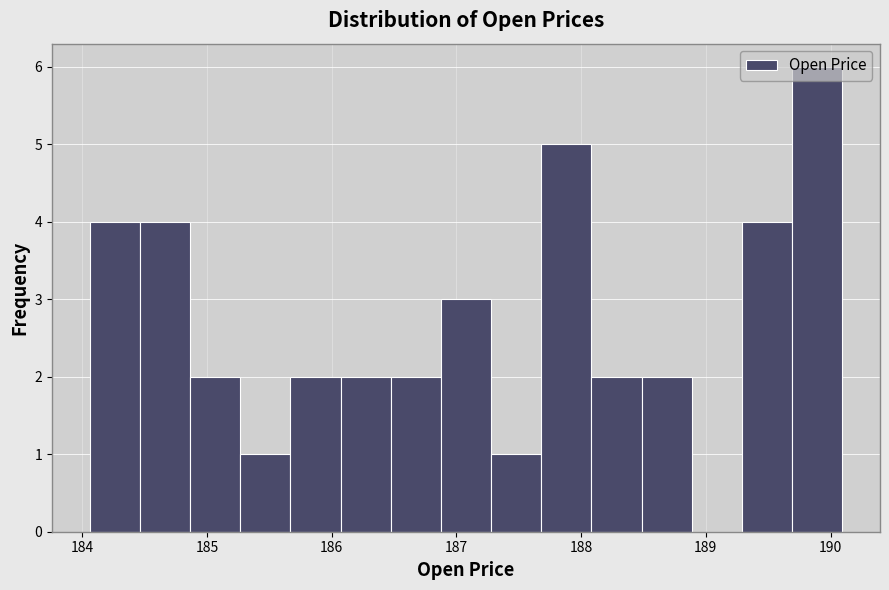

Reading left to right, list every bar in this chart as the range it spans on the x-axis followed by its height. Neither the bar edges nor the heights are printed on the chart, so give them approximately, as read against the axes.

184.1 to 184.5: 4
184.5 to 184.9: 4
184.9 to 185.3: 2
185.3 to 185.7: 1
185.7 to 186.1: 2
186.1 to 186.5: 2
186.5 to 186.9: 2
186.9 to 187.3: 3
187.3 to 187.7: 1
187.7 to 188.1: 5
188.1 to 188.5: 2
188.5 to 188.9: 2
188.9 to 189.3: 0
189.3 to 189.7: 4
189.7 to 190.1: 6